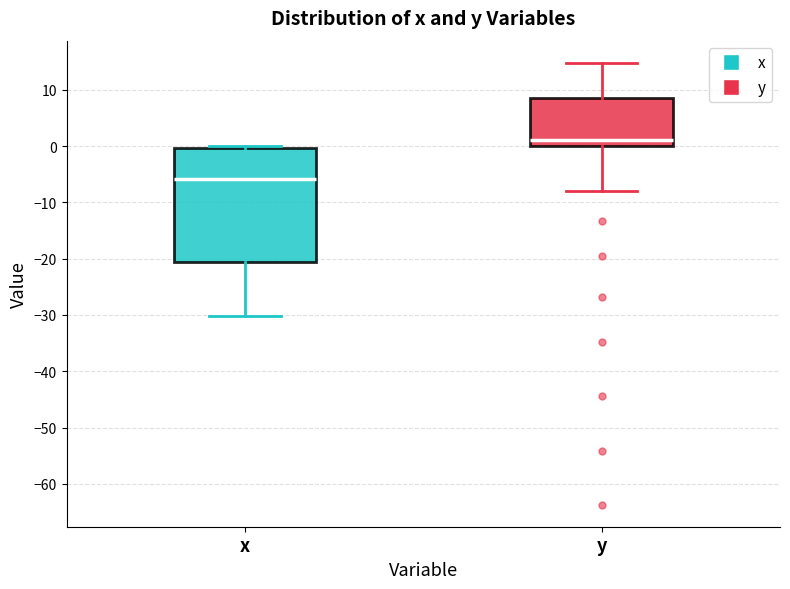

Where is the upper edge of the box for x on the y-axis? The values are not printed on the chart, so give them approximately, as read against the axis.

0